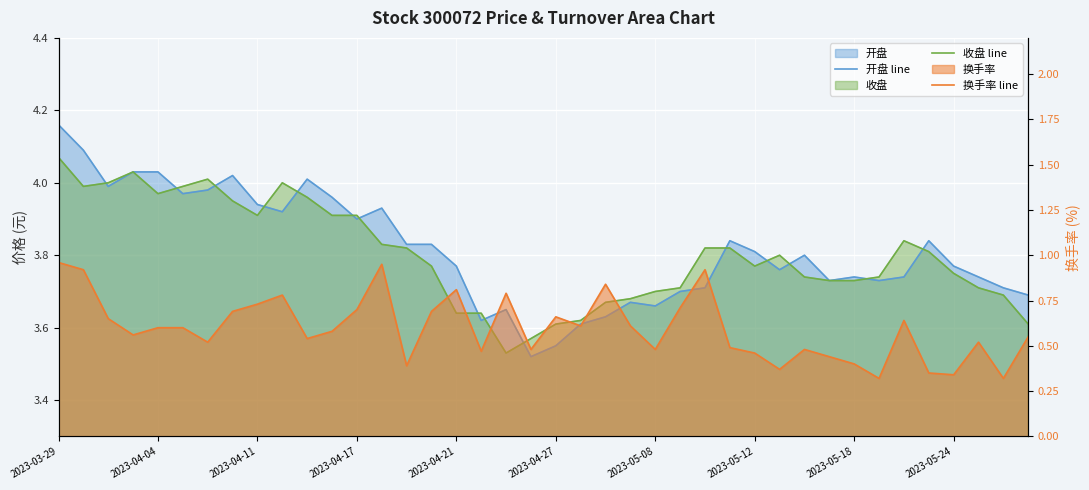

What is the greatest value displayed?

4.2